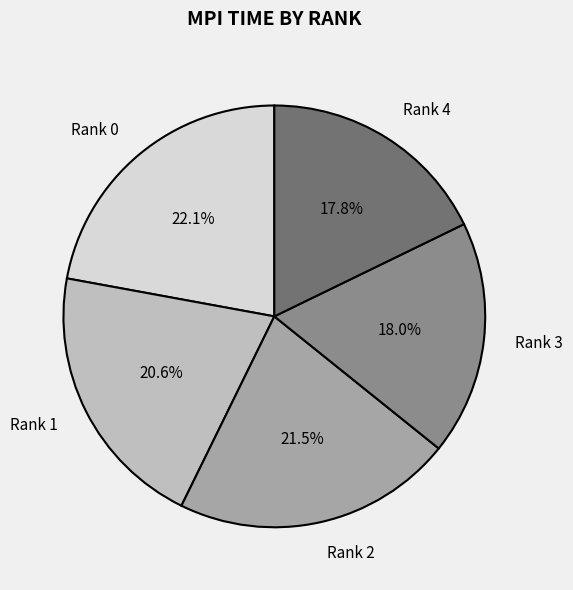

Is there any slice that represents more than half of the pie?

No